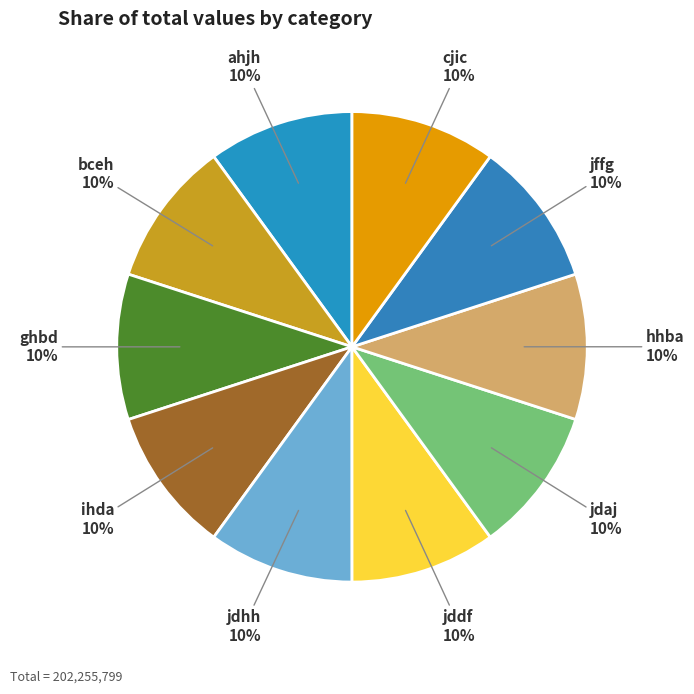

How many segments does this pie chart have?

10